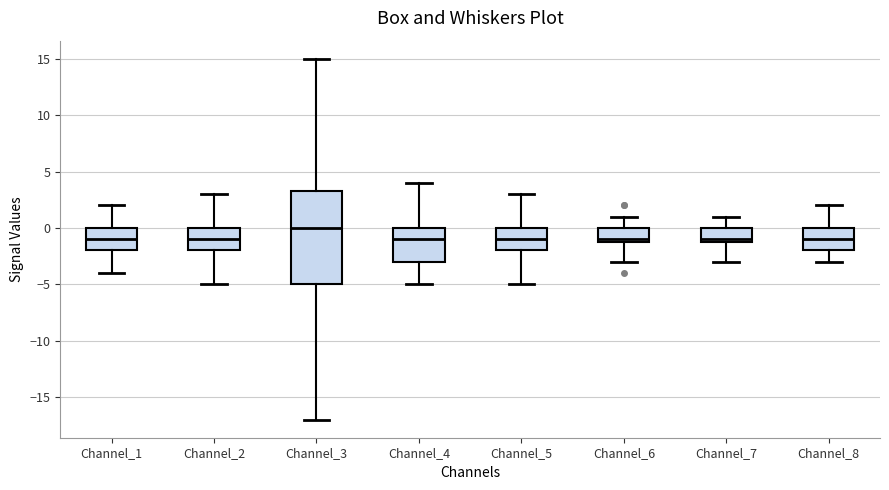

Which box is the tallest, from its lower edge to its upper edge?

Channel_3